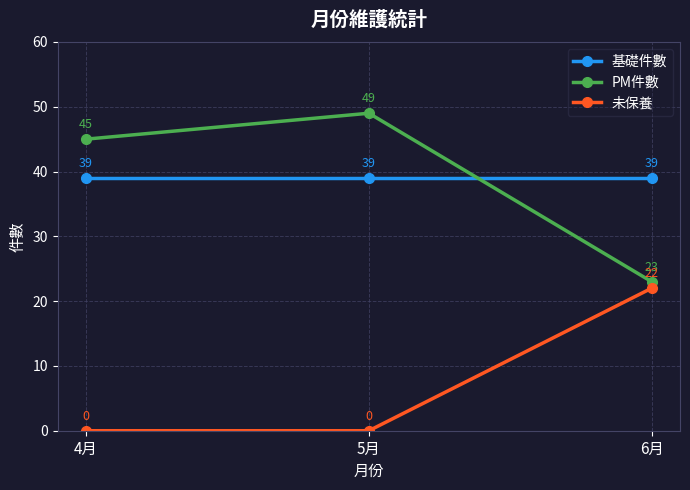

What is the difference between the 未保養 values at 4月 and 6月?

22